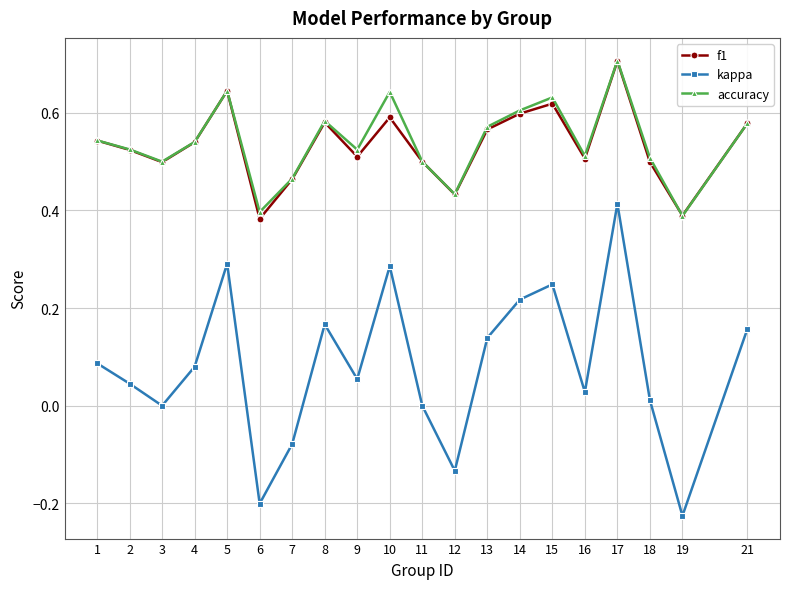

Is it true that accuracy equals 0.6 at 10?

True